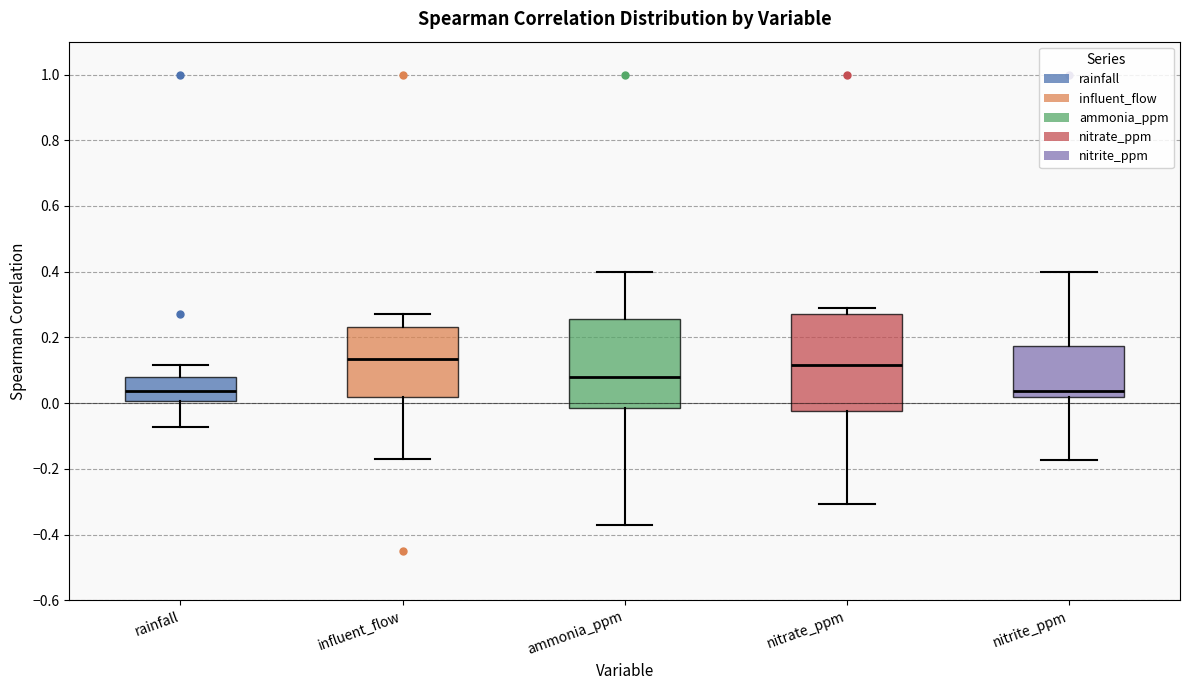

Where is the lower edge of the box for nitrite_ppm on the y-axis? The values are not printed on the chart, so give them approximately, as read against the axis.

0.02